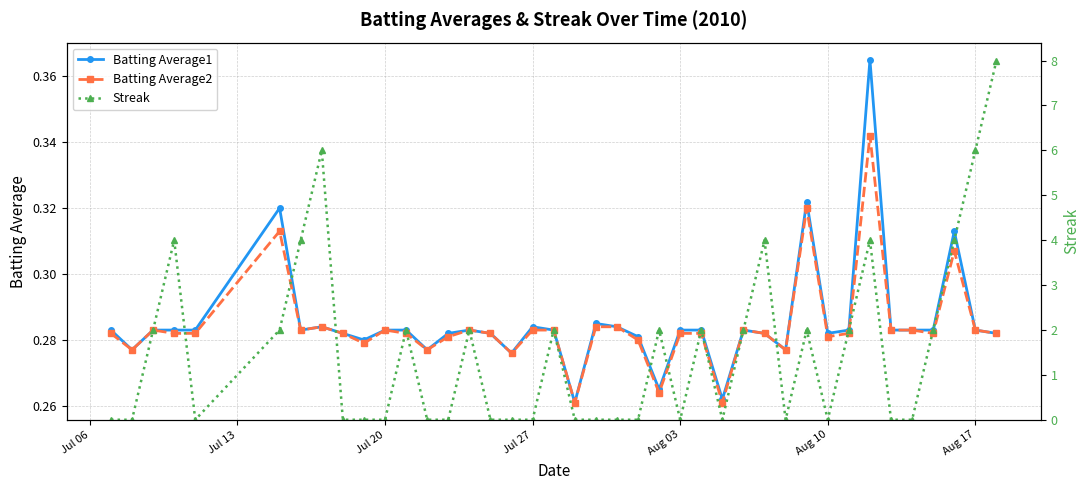

Count the Batting Average2 values in the range 0 to 1.

40